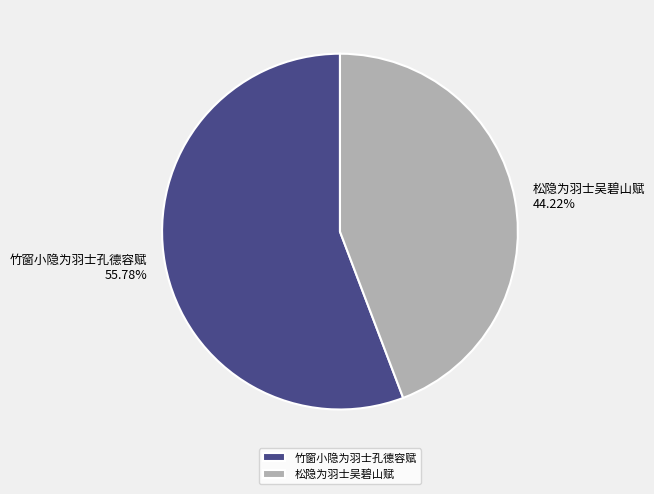

Combined, do 竹窗小隐为羽士孔德容赋 and 松隐为羽士吴碧山赋 account for over 50%?

Yes